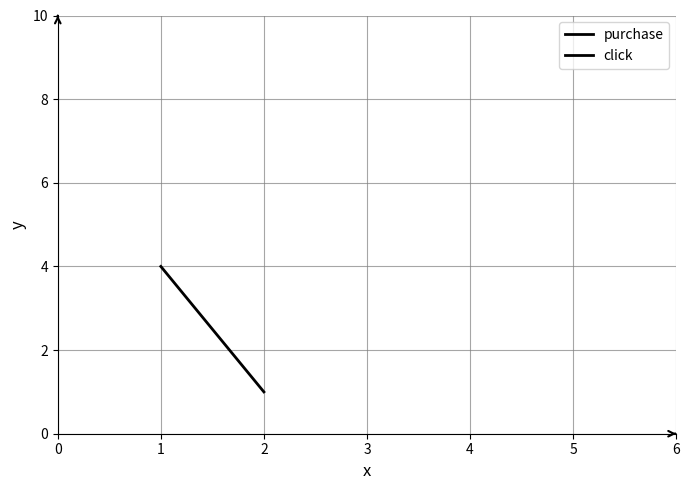

What is the average value?

2